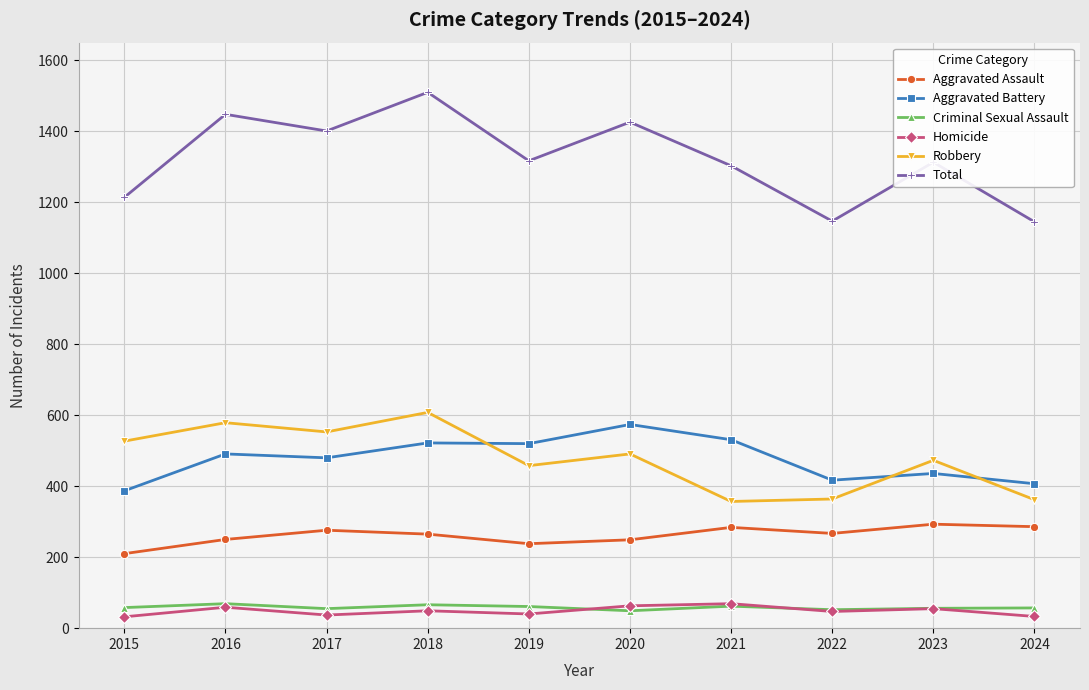

What is the sum of all Aggravated Assault values?

2618